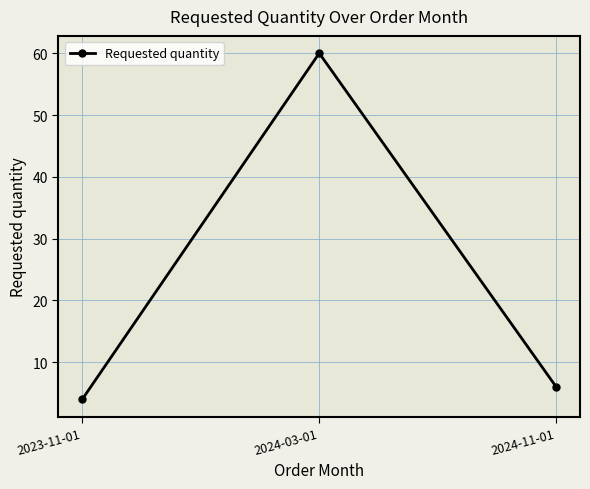

Reading left to right, list all the values displayed in this chart.

2023-11-01=4	2024-03-01=60	2024-11-01=6